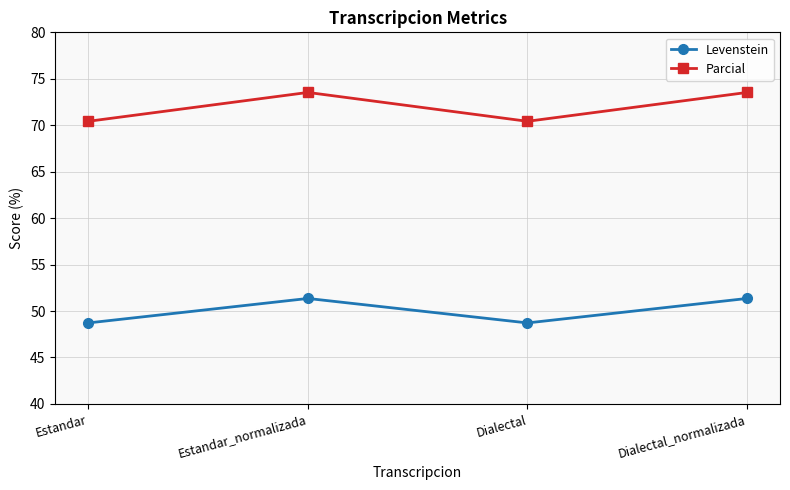

Read the Parcial value at Dialectal_normalizada.

73.5